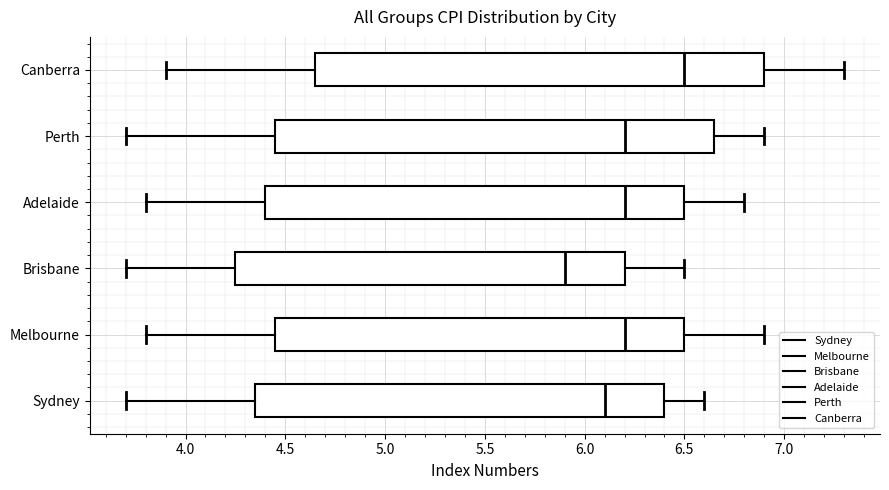

Which box's median line is the furthest to the right?

Canberra